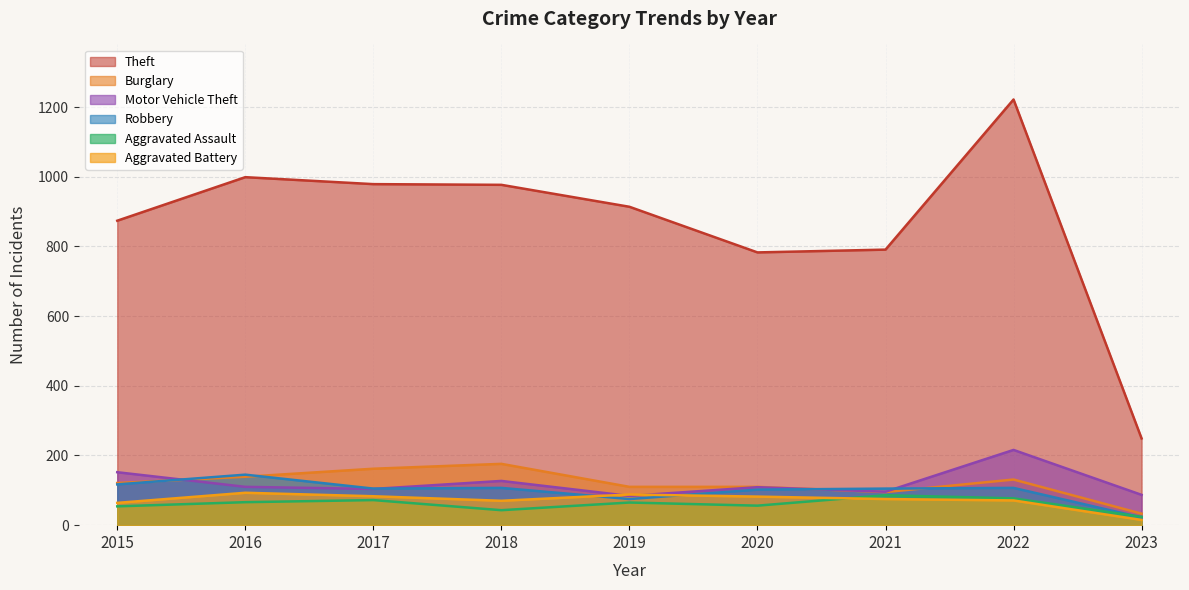

True or false: Aggravated Battery and Burglary intersect in this chart.

False